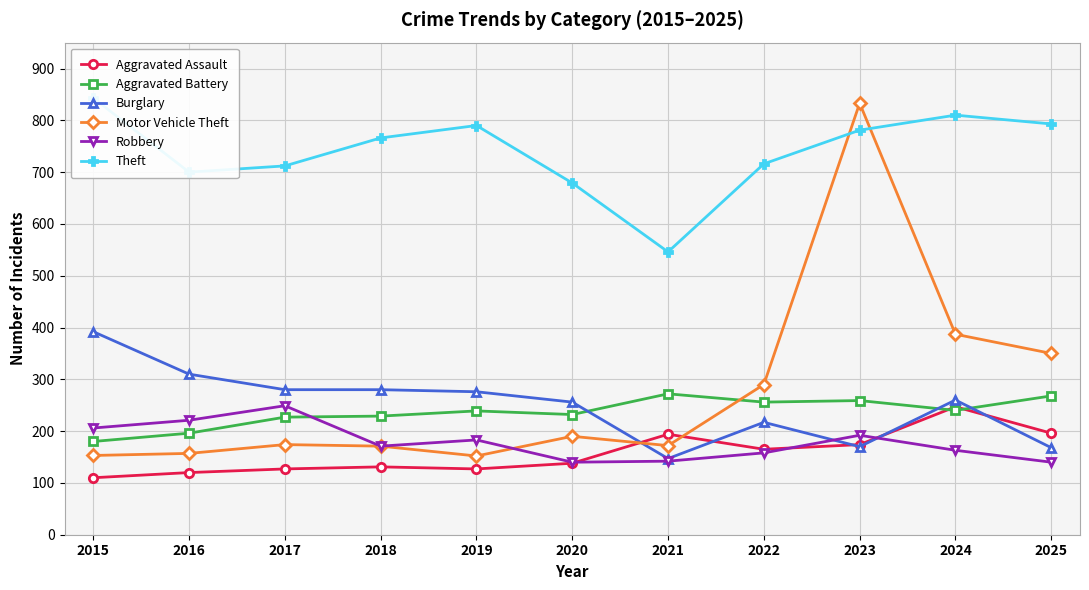

Rank the series at 2020 from lowest to highest value.

Aggravated Assault, Robbery, Motor Vehicle Theft, Aggravated Battery, Burglary, Theft